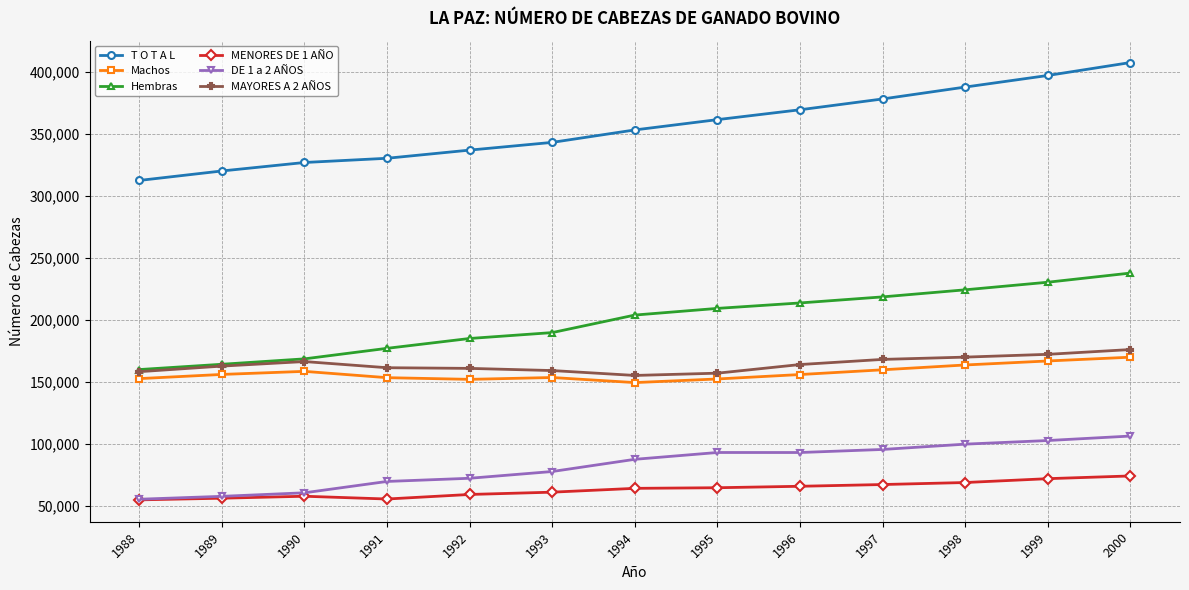

True or false: MAYORES A 2 AÑOS and MENORES DE 1 AÑO cross at least once.

False